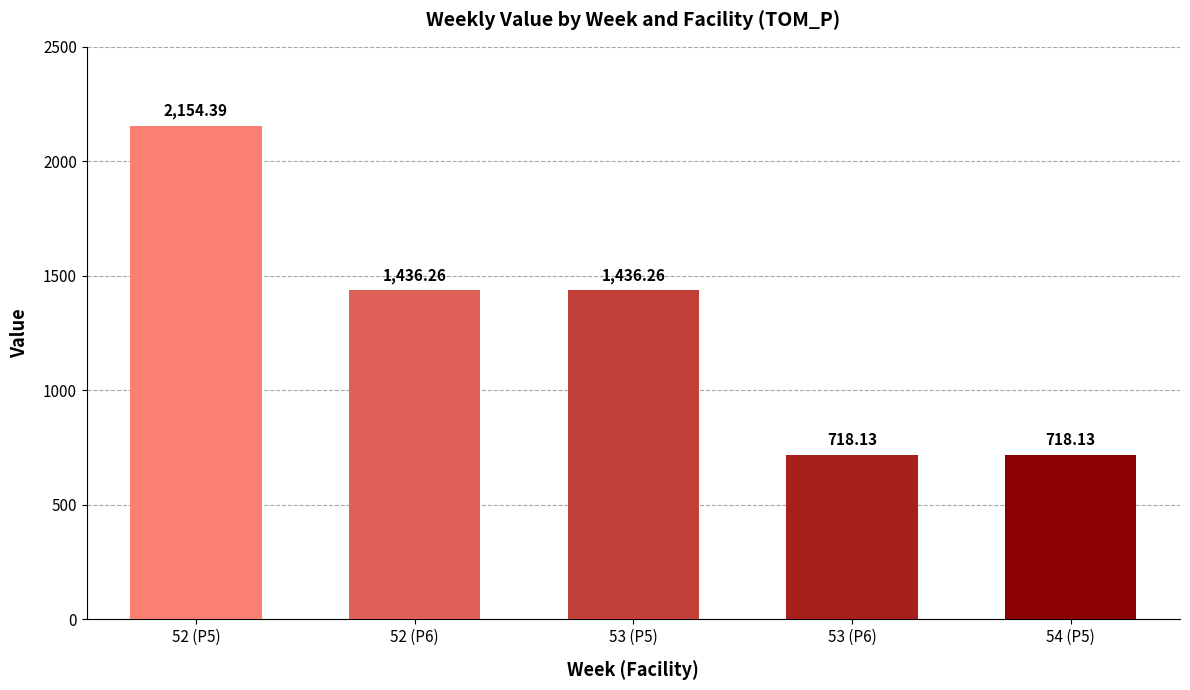

True or false: the data shows 2300.3 at 52 (P6).

False